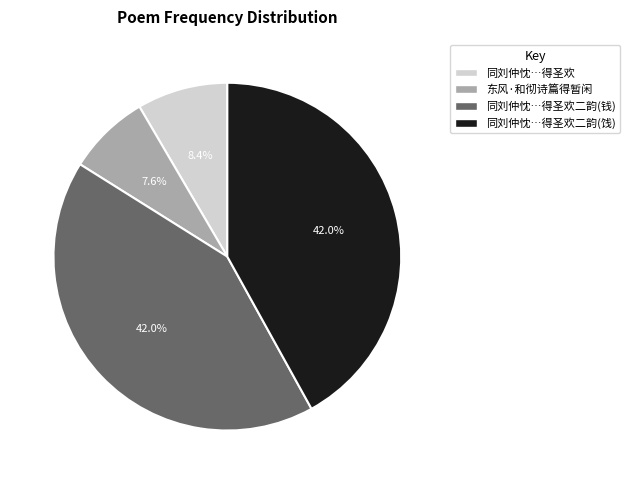

Approximately how many times larger is the value at 东风·和彻诗篇得暂闲 compared to 同刘仲忱…得圣欢?

0.9